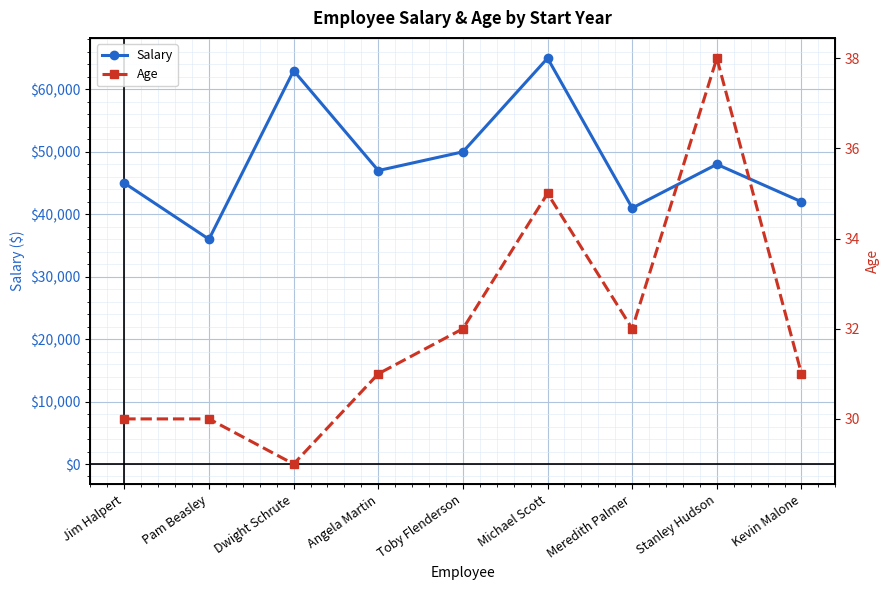

How many data points in Salary are above 47000?

4